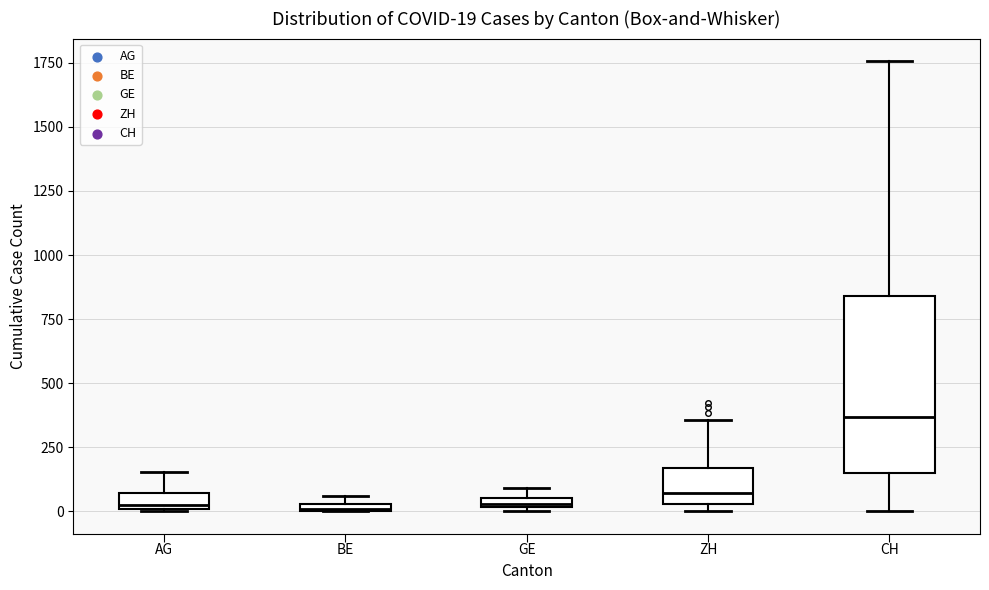

Which box is the tallest, from its lower edge to its upper edge?

CH